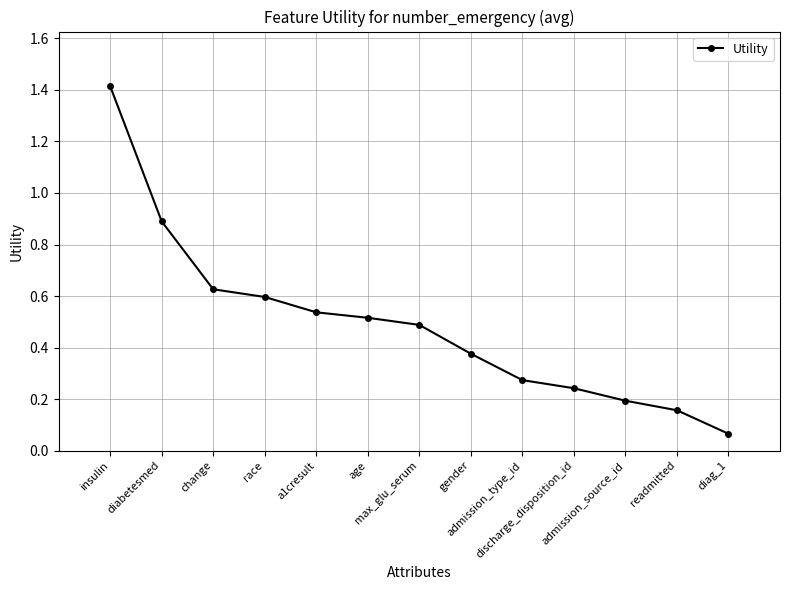

Rank the categories by value from lowest to highest.

diag_1, readmitted, admission_source_id, discharge_disposition_id, admission_type_id, gender, max_glu_serum, age, a1cresult, race, change, diabetesmed, insulin